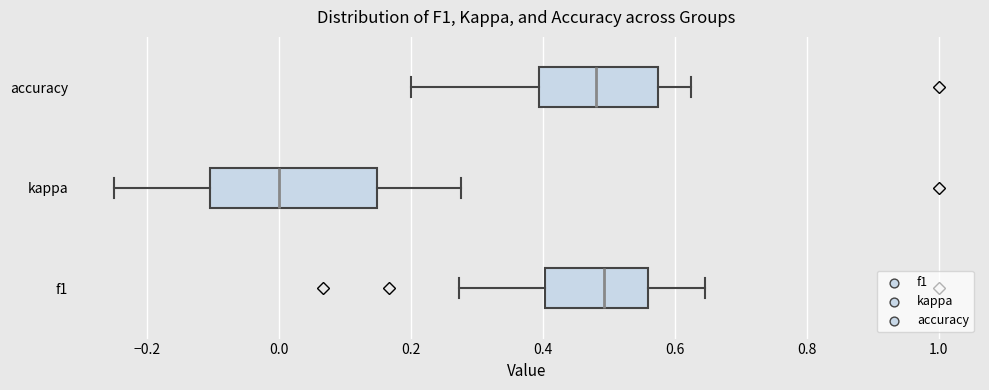

Reading bottom to top, transcribe this box plot: for each box, give where its median line is, the range the box spans, and where its two whiskers end, as read against the x-axis. The values are not printed on the chart, so give them approximately, as read against the axis.

f1: median 0.50, box 0.40 to 0.56, whiskers 0.28 to 0.64
kappa: median 0.00, box -0.10 to 0.14, whiskers -0.24 to 0.28
accuracy: median 0.48, box 0.40 to 0.58, whiskers 0.20 to 0.62